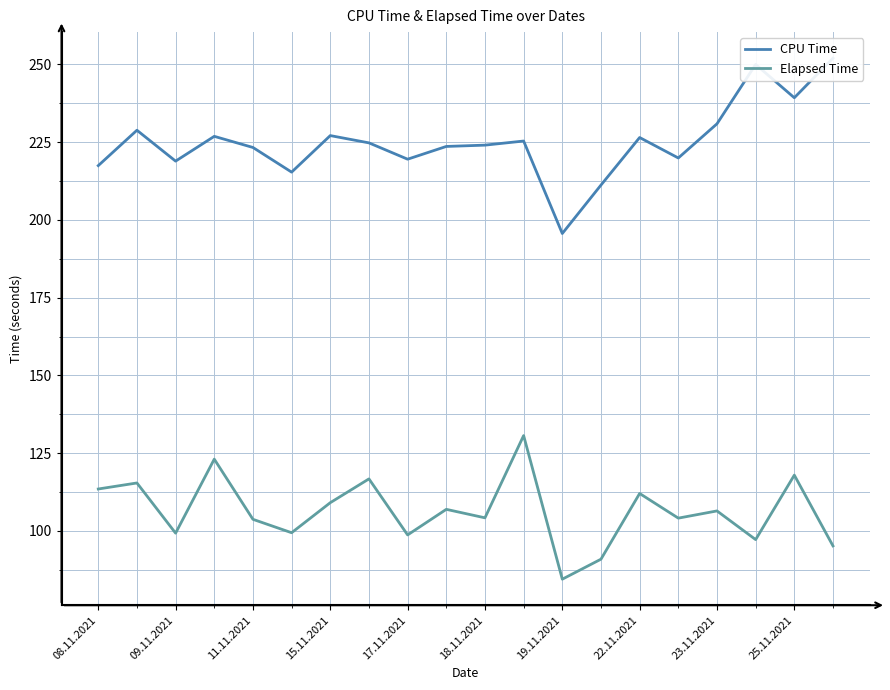

Reading left to right, what are all the values shown in this chart?

CPU Time: 217.5	228.8	218.9	226.9	223.3	215.4	227.1	224.8	219.5	223.6	224.1	225.4	195.6	211.2	226.5	219.9	230.9	250.0	239.3	252.0
Elapsed Time: 113.5	115.4	99.3	123.1	103.7	99.4	109.1	116.7	98.7	106.9	104.2	130.7	84.5	90.9	112.0	104.1	106.4	97.2	117.9	95.2